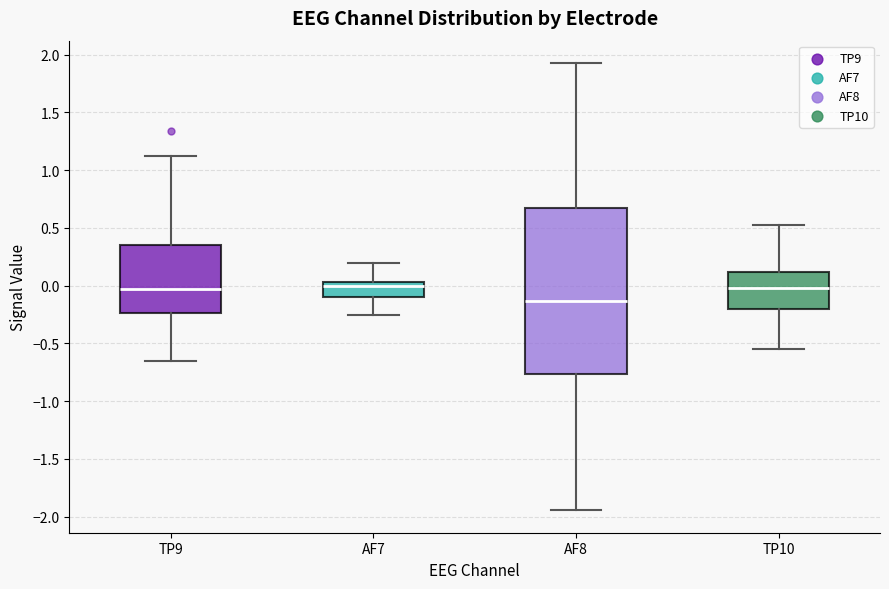

Reading left to right, transcribe this box plot: for each box, give where its median line is, the range the box spans, and where its two whiskers end, as read against the y-axis. The values are not printed on the chart, so give them approximately, as read against the axis.

TP9: median -0.05, box -0.25 to 0.35, whiskers -0.65 to 1.10
AF7: median 0.00, box -0.10 to 0.05, whiskers -0.25 to 0.20
AF8: median -0.15, box -0.75 to 0.70, whiskers -1.95 to 1.95
TP10: median 0.00, box -0.20 to 0.10, whiskers -0.55 to 0.50